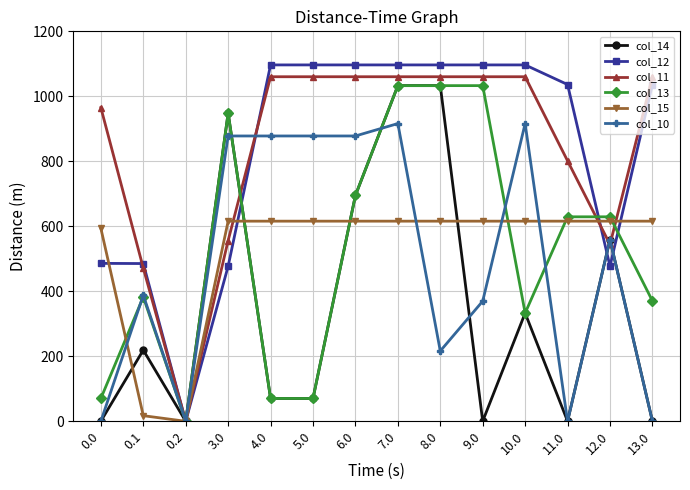

The value of col_15 at 7.0 is 615.9. True or false?

True